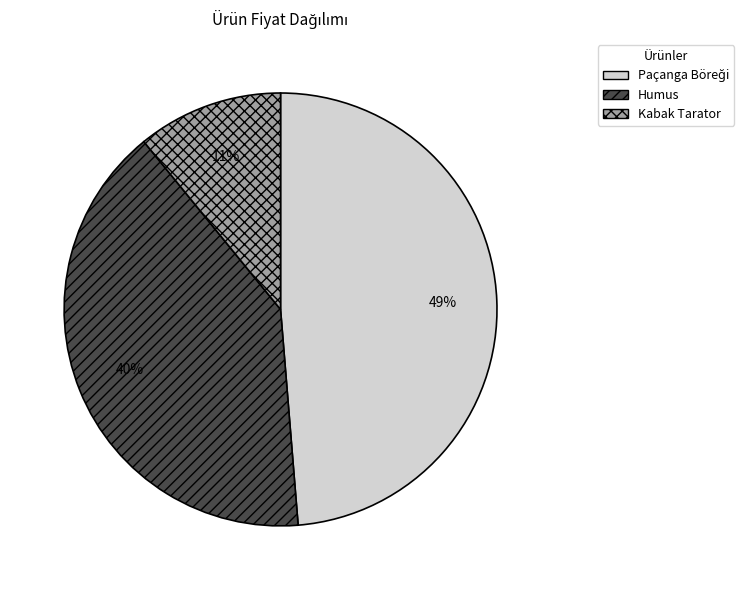

Combined, do Humus and Kabak Tarator account for over 50%?

Yes